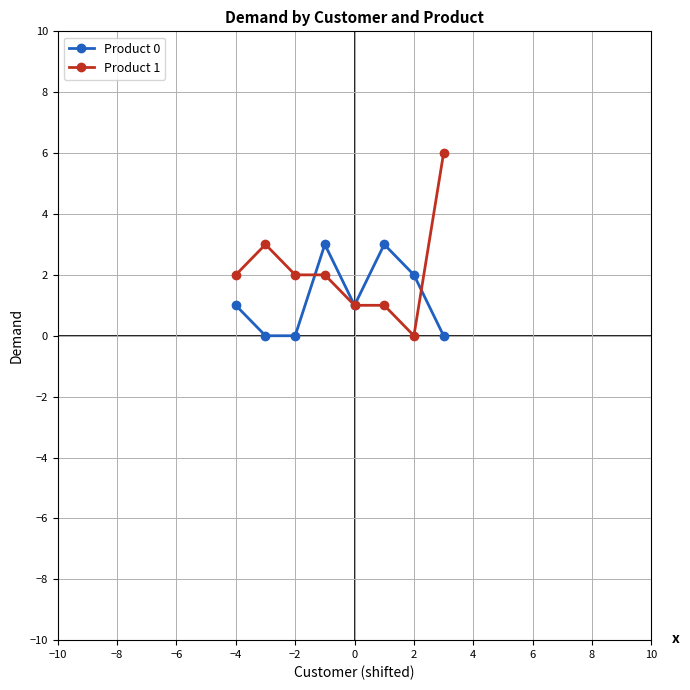

What are all the series names shown in the legend?

Product 0, Product 1